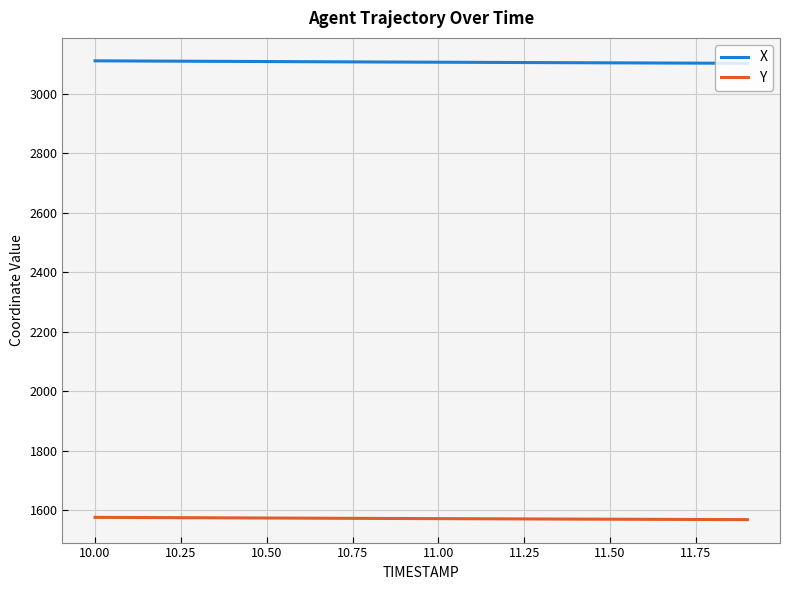

What is the minimum value for X?

3103.2